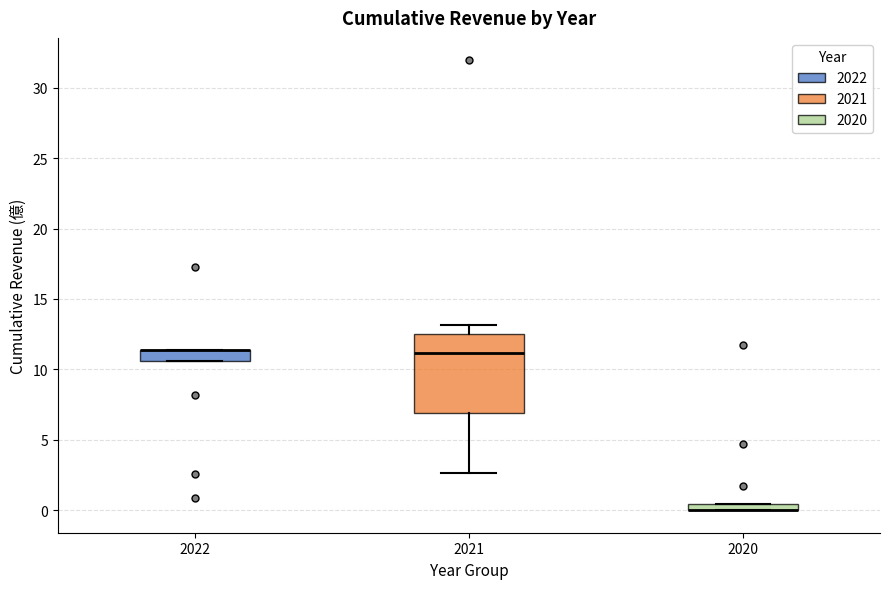

Where is the upper edge of the box at x = 2020 on the y-axis? The values are not printed on the chart, so give them approximately, as read against the axis.

0.5